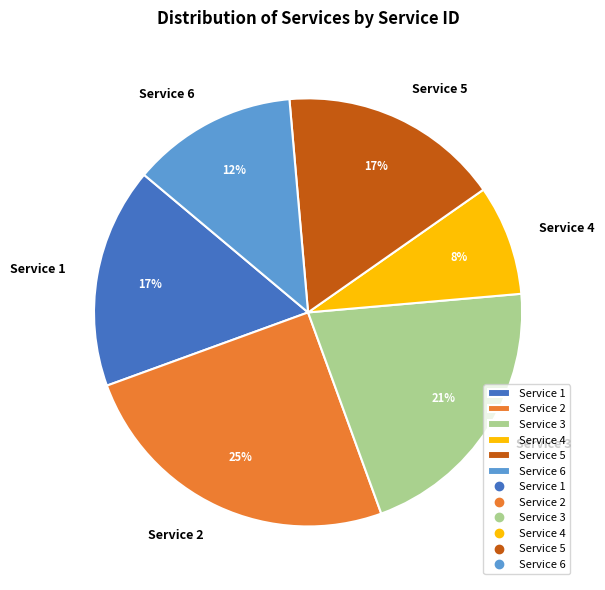

To the nearest percent, what is the difference between the largest and smallest slice percentages?

17%